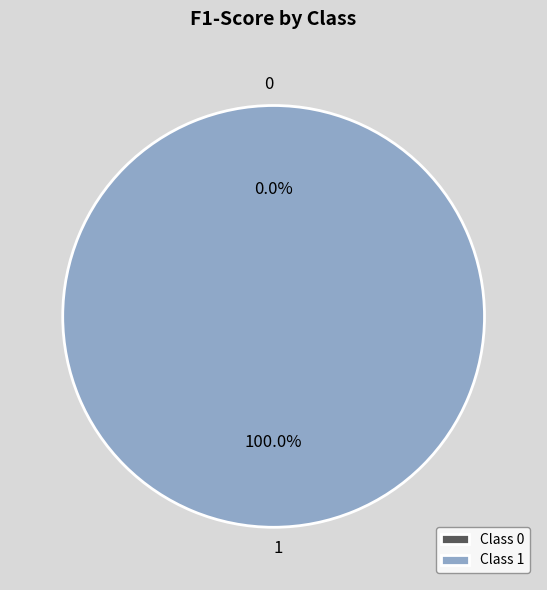

The 1 slice represents 86% of the pie. True or false?

False